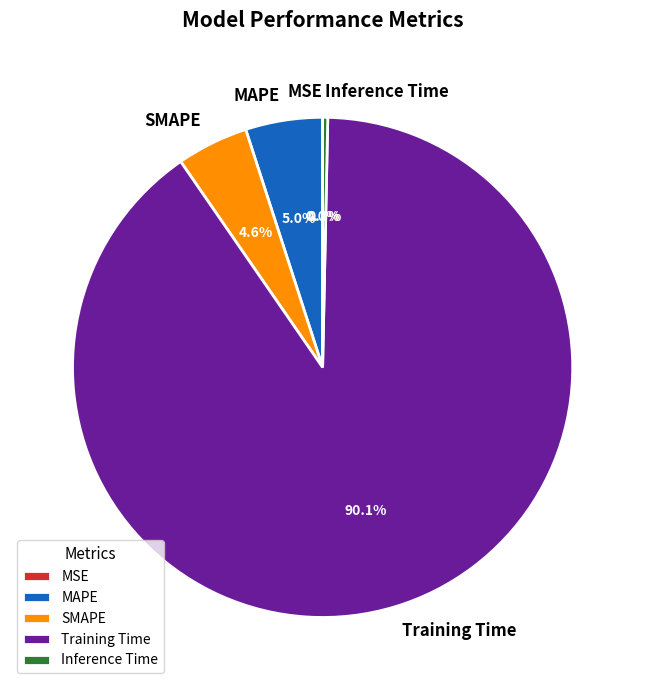

Which slice is the largest?

Training Time